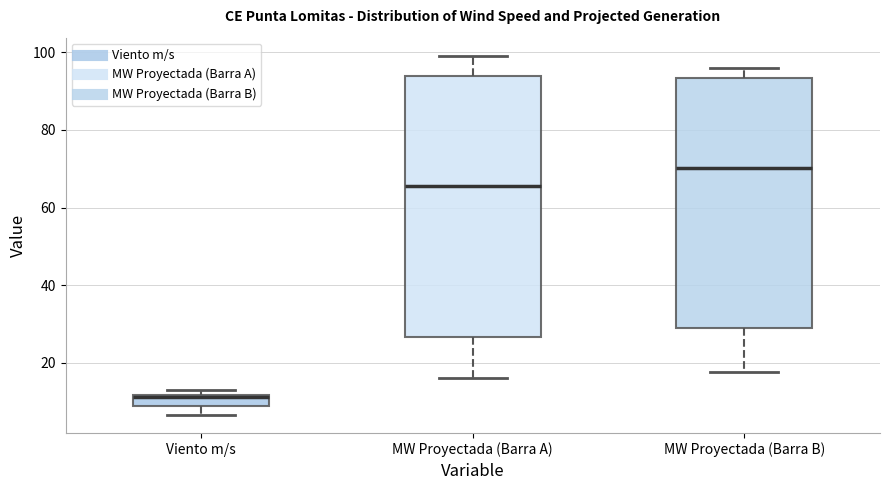

Where does the upper whisker of the box for MW Proyectada (Barra A) end on the y-axis? The values are not printed on the chart, so give them approximately, as read against the axis.

100